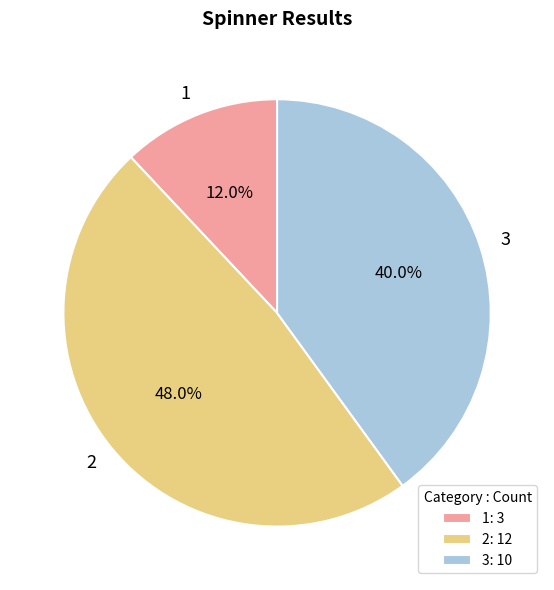

Count the number of slices in the pie.

3